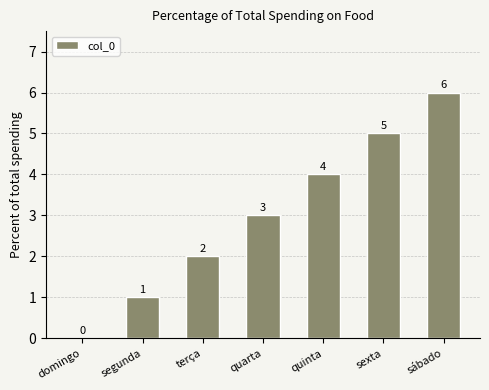

Does the chart contain stacked bars?

No